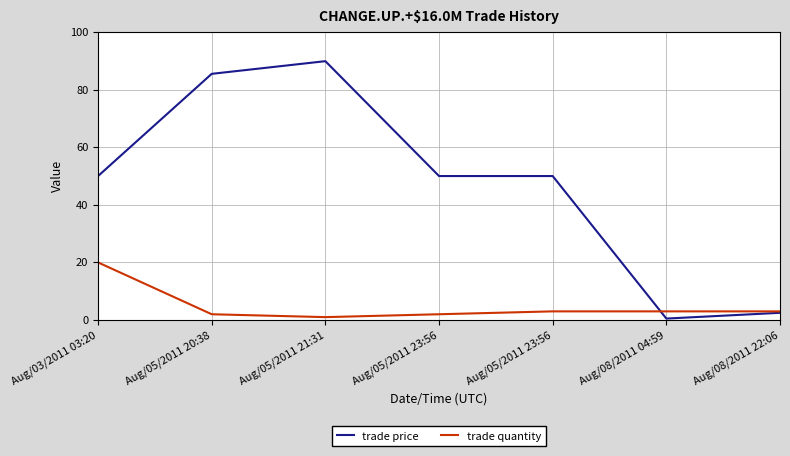

The trade price series shows 85.5 at Aug/05/2011 20:38. True or false?

True